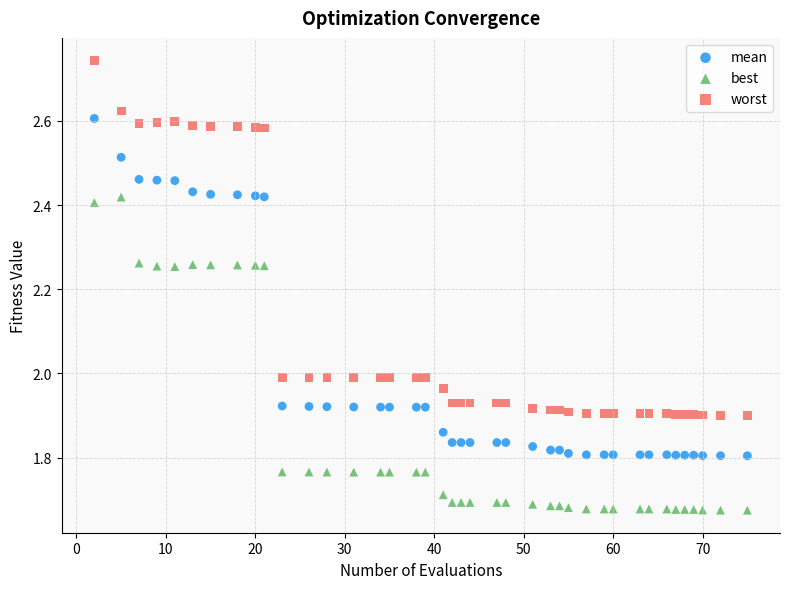

What are all the series names shown in the legend?

mean, best, worst